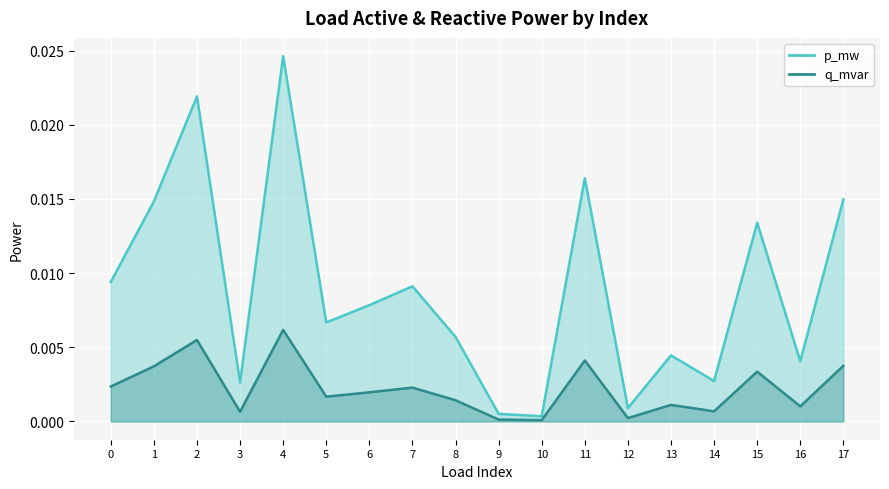

Rank the categories by p_mw value from lowest to highest.

10, 9, 12, 3, 14, 16, 13, 8, 5, 6, 7, 0, 15, 1, 17, 11, 2, 4